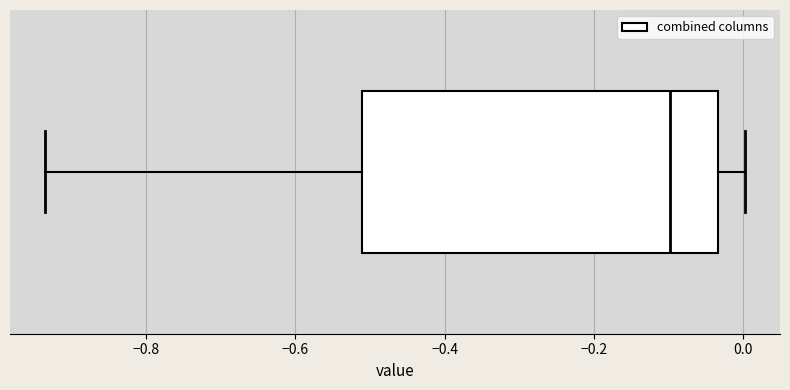

Where is the left edge of the box on the x-axis? The values are not printed on the chart, so give them approximately, as read against the axis.

-0.52